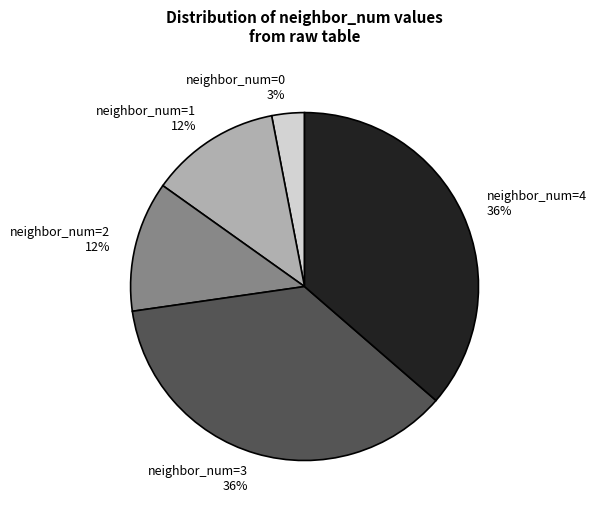

Is the sum of neighbor_num=2 and neighbor_num=0 greater than half?

No